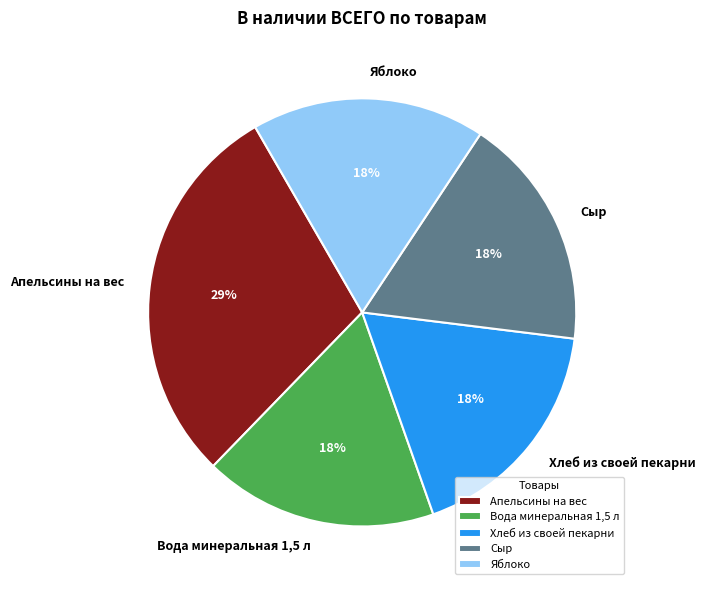

Count the number of slices in the pie.

5